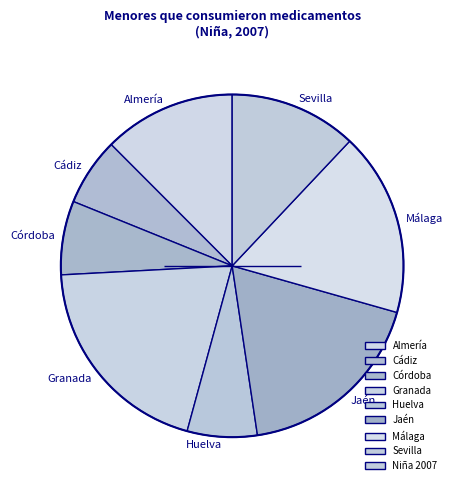

Does Cádiz represent more than half of the total?

No